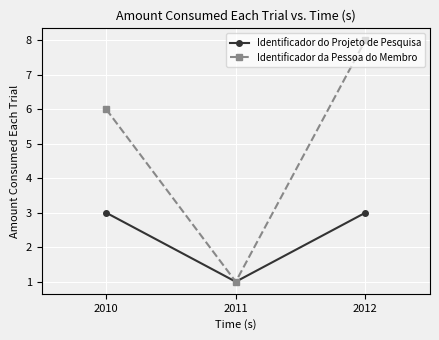

Which series has the largest total across all categories?

Identificador da Pessoa do Membro